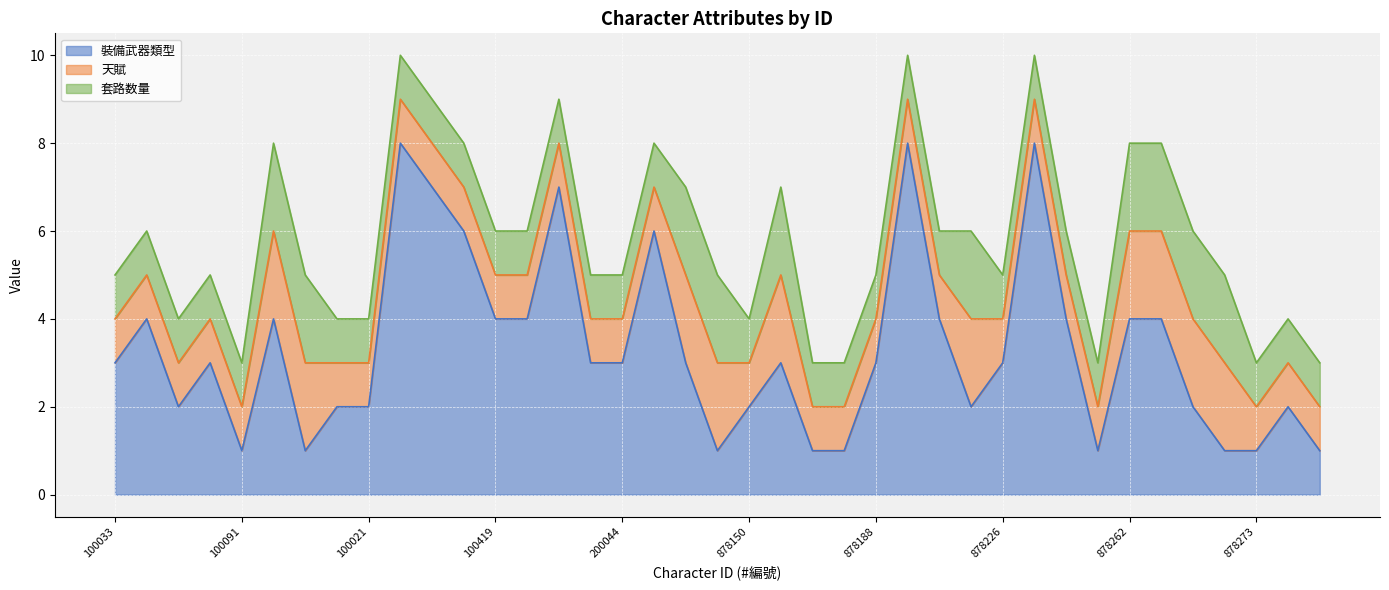

How many intersections are there between 天賦 and 裝備武器類型?

4